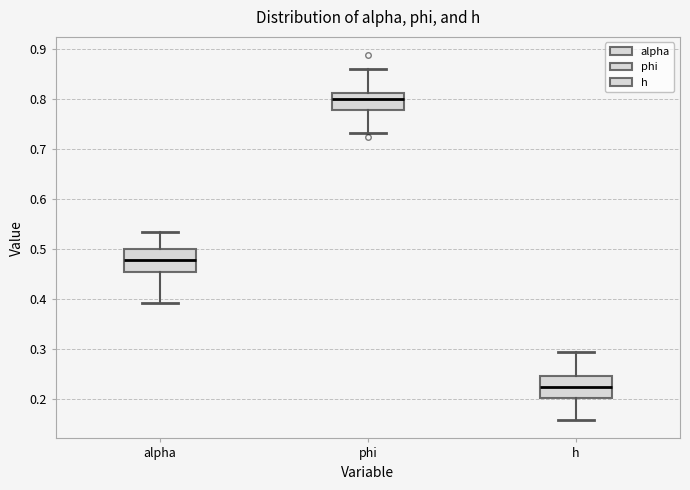

Reading left to right, read every box against the y-axis: the position of its median line, the range the box covers, and the ends of its whiskers. The values are not printed on the chart, so give them approximately, as read against the axis.

alpha: median 0.48, box 0.45 to 0.50, whiskers 0.39 to 0.53
phi: median 0.80, box 0.78 to 0.81, whiskers 0.73 to 0.86
h: median 0.22, box 0.20 to 0.25, whiskers 0.16 to 0.29